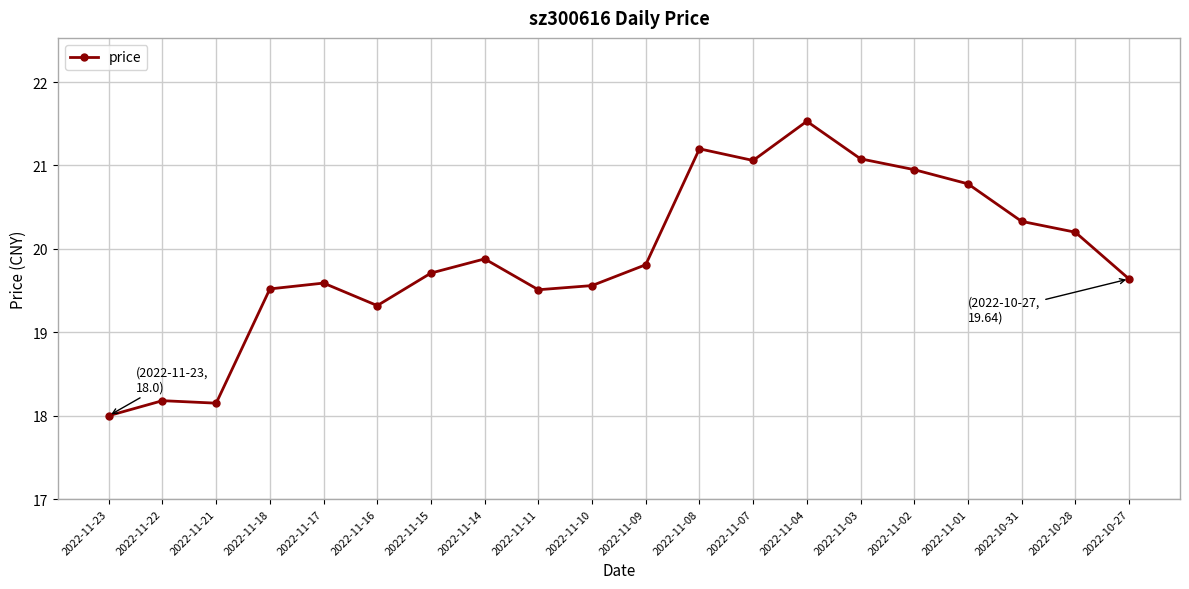

True or false: the data has more than 0 interior local peaks.

True